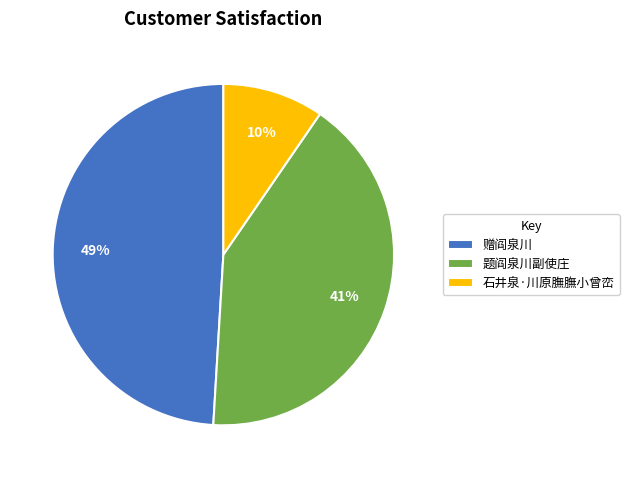

Between 石井泉·川原膴膴小曾峦 and 题阎泉川副使庄, which is larger?

题阎泉川副使庄